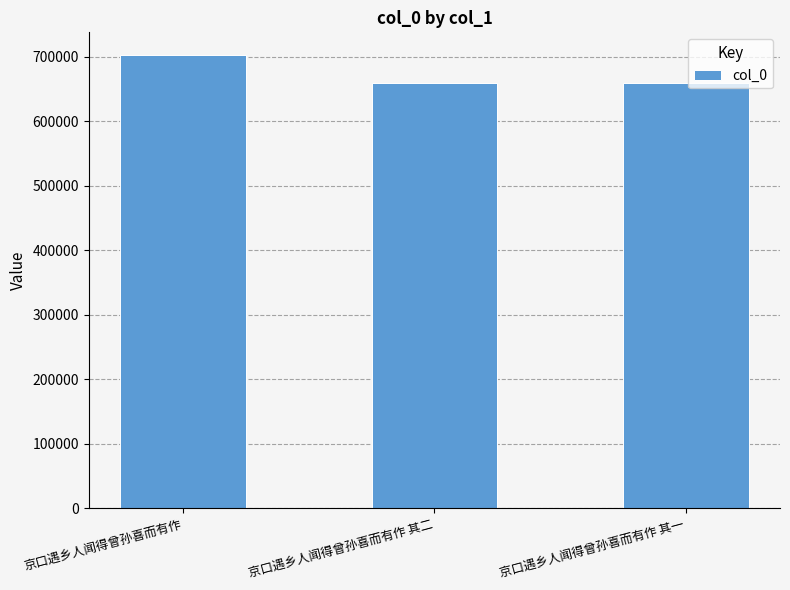

What is the maximum value shown in the chart?

702966